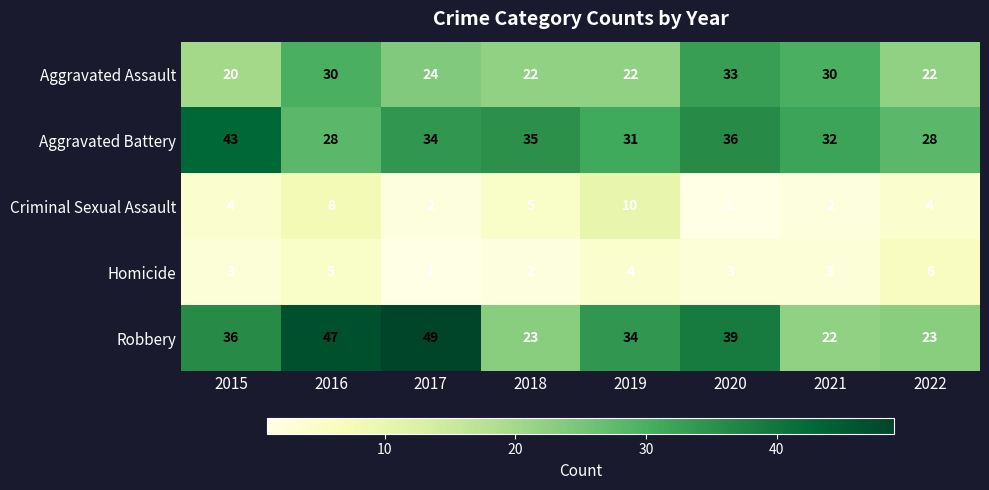

Which series has the widest spread of values?

Robbery